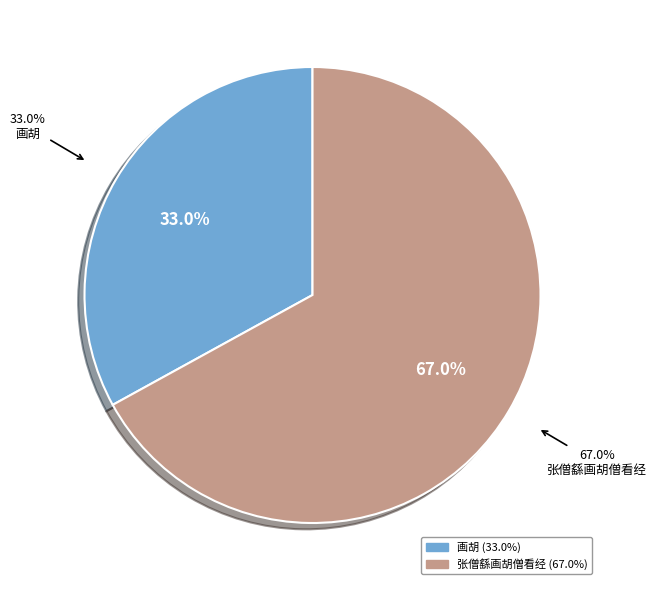

What percentage is NOT represented by 张僧繇画胡僧看经?

33.0%